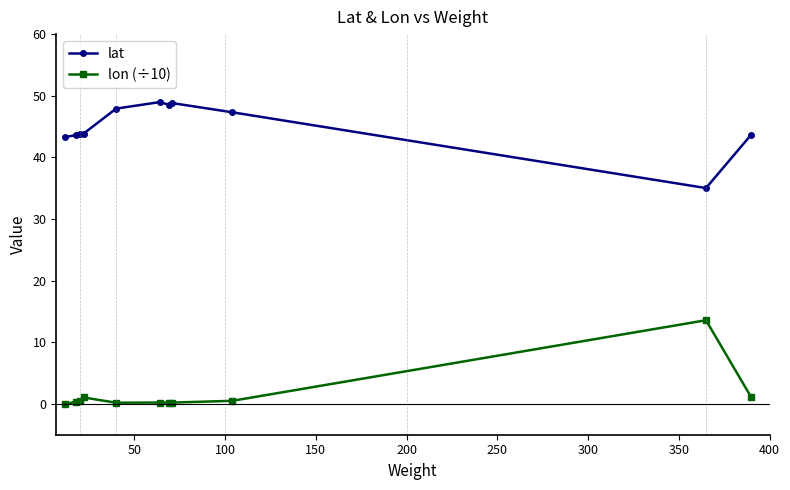

What is the average value of the lat series?

45.0